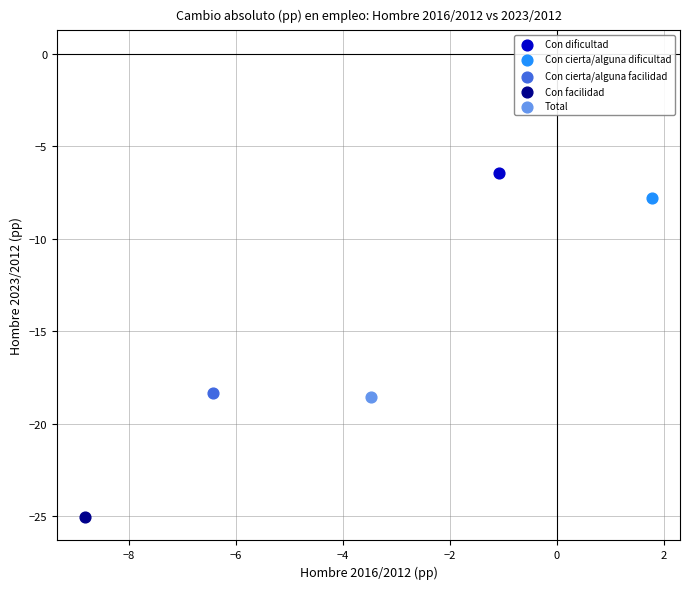

What are all the series names shown in the legend?

Con dificultad, Con cierta/alguna dificultad, Con cierta/alguna facilidad, Con facilidad, Total